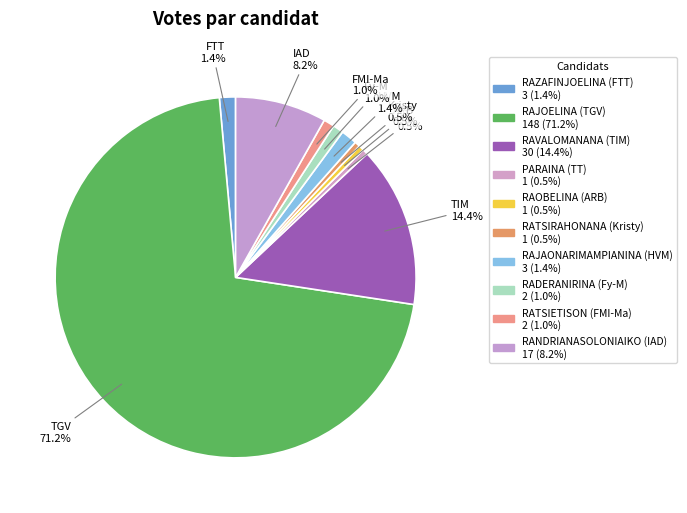

How many segments does this pie chart have?

10